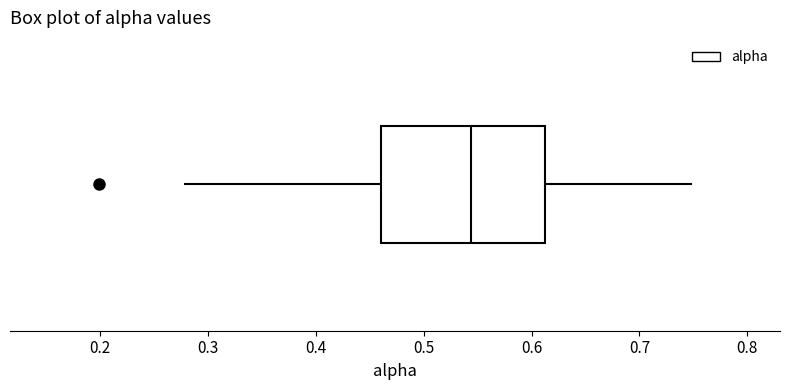

Read this box plot against the x-axis: the position of the median line, the range covered by the box, and the ends of both whiskers. The values are not printed on the chart, so give them approximately, as read against the axis.

median 0.54, box 0.46 to 0.61, whiskers 0.28 to 0.75